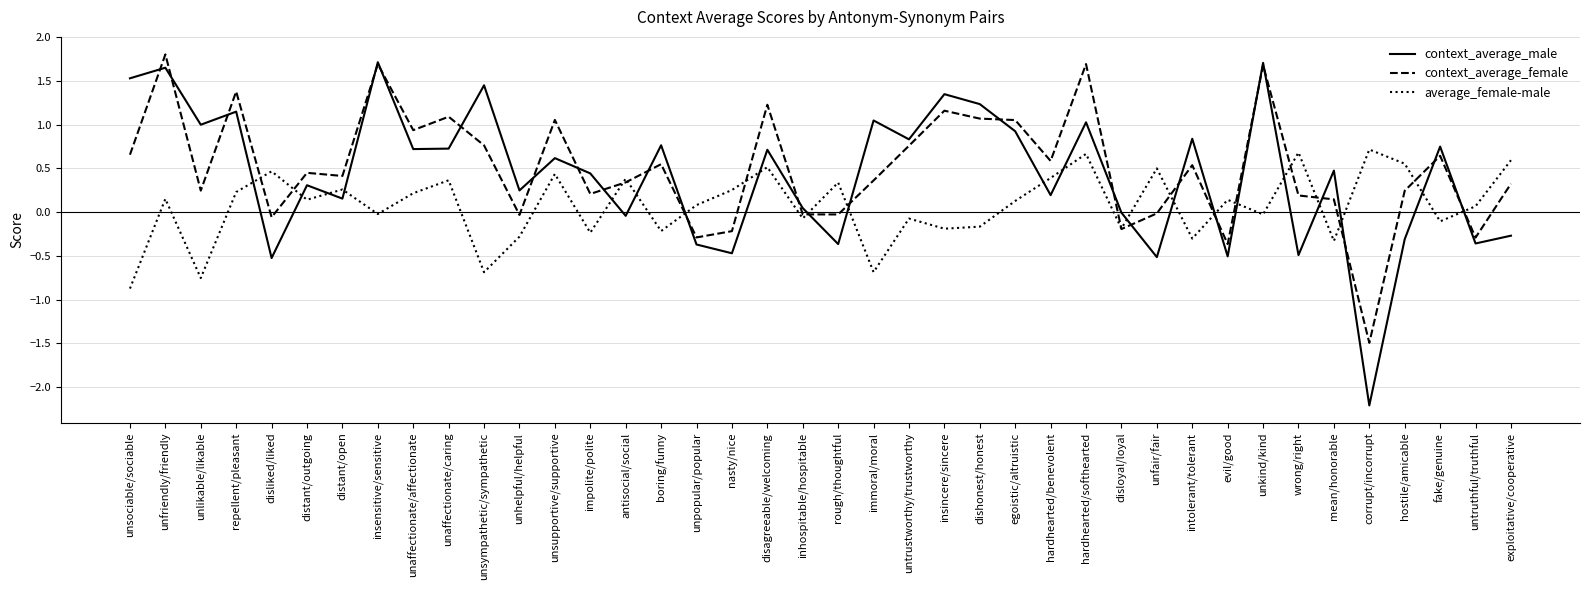

True or false: context_average_male has a value of 1.0 at immoral/moral.

True